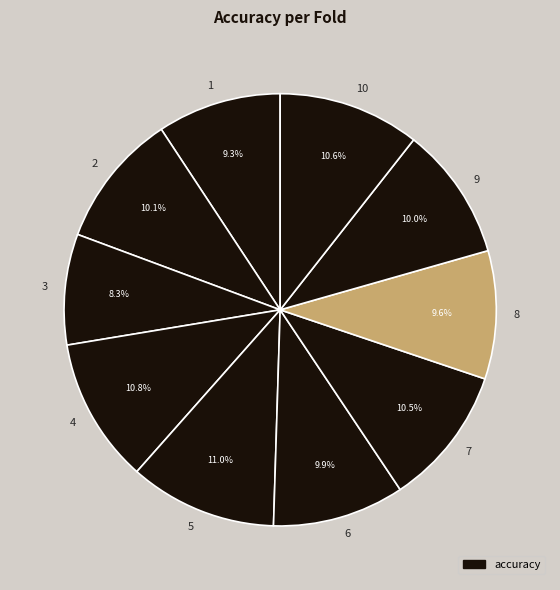

Which category has the smallest portion of the pie?

3